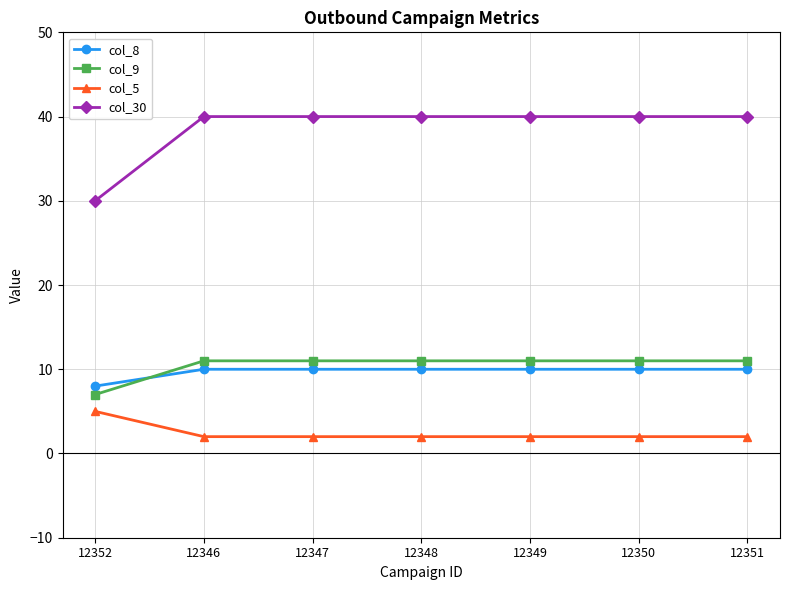

What position from the right is 12346?

6